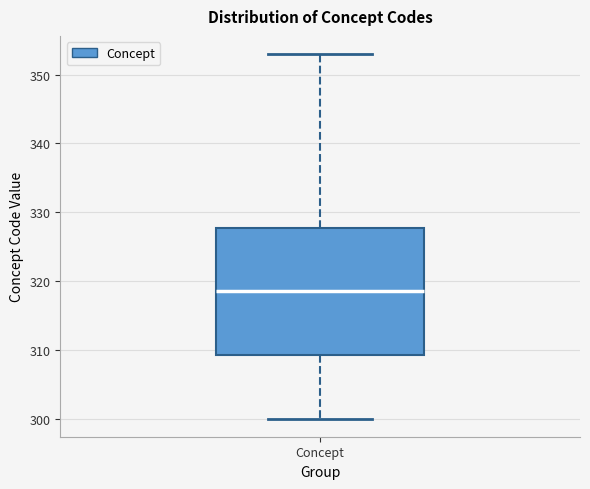

Read this box plot against the y-axis: the position of the median line, the range covered by the box, and the ends of both whiskers. The values are not printed on the chart, so give them approximately, as read against the axis.

median 319, box 309 to 328, whiskers 300 to 353